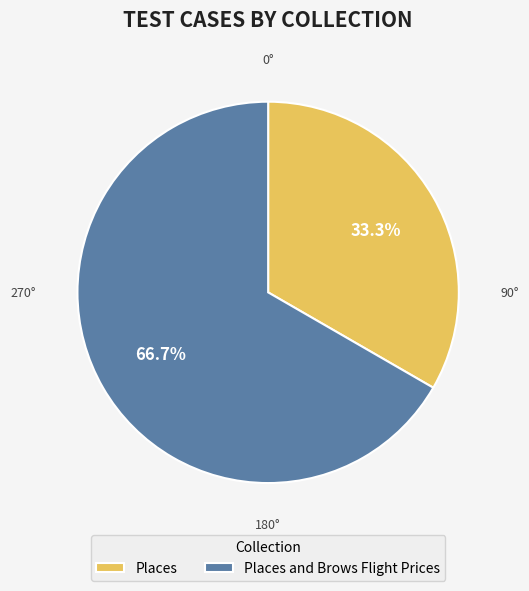

Is it true that Places and Brows Flight Prices is 79% of the pie?

False